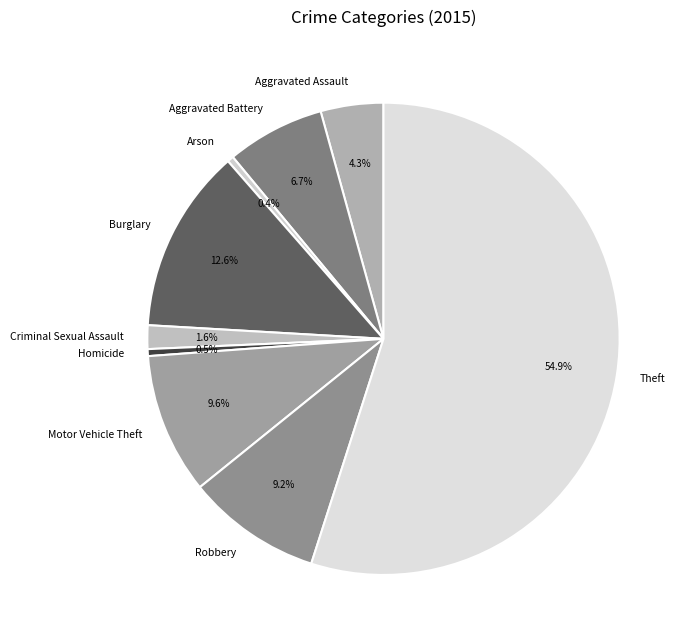

Does Theft represent more than half of the total?

Yes